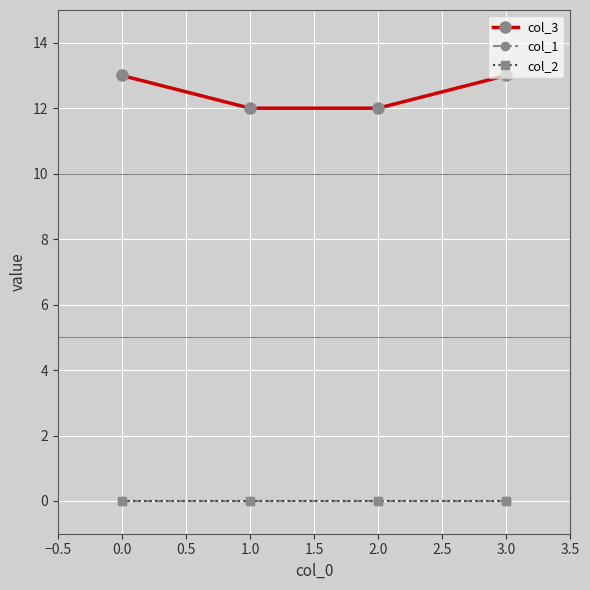

Is this an area chart (filled region under the line)?

No